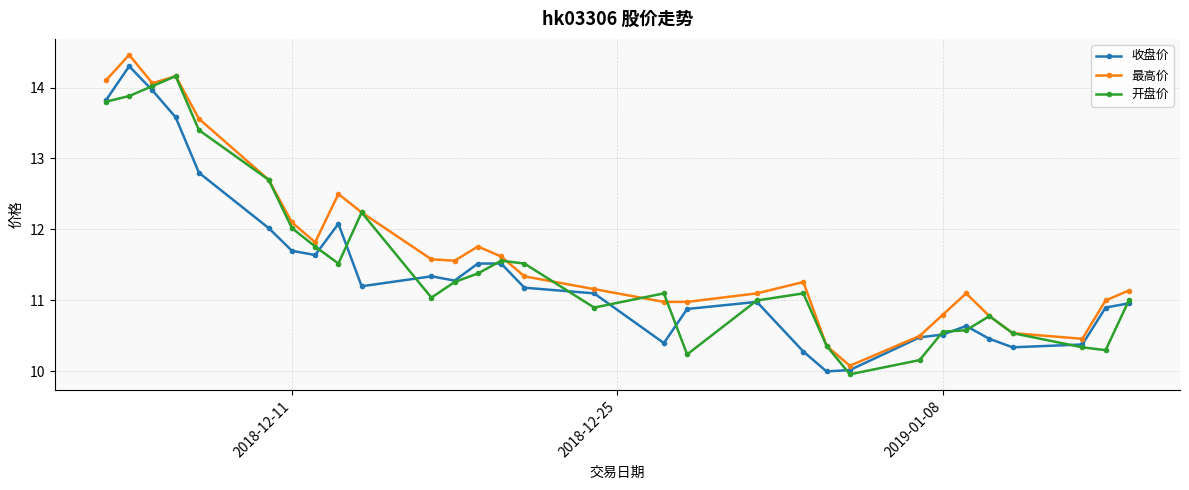

Does the chart have visible grid lines?

Yes